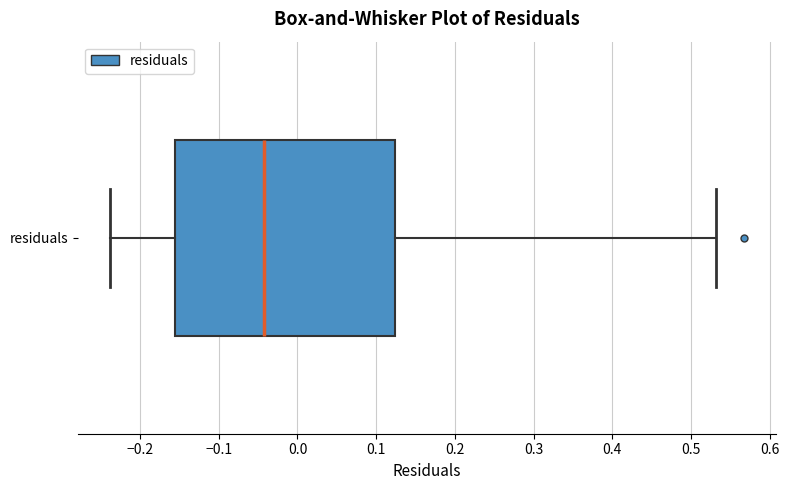

Read this box plot against the x-axis: the position of the median line, the range covered by the box, and the ends of both whiskers. The values are not printed on the chart, so give them approximately, as read against the axis.

median -0.04, box -0.16 to 0.12, whiskers -0.24 to 0.53